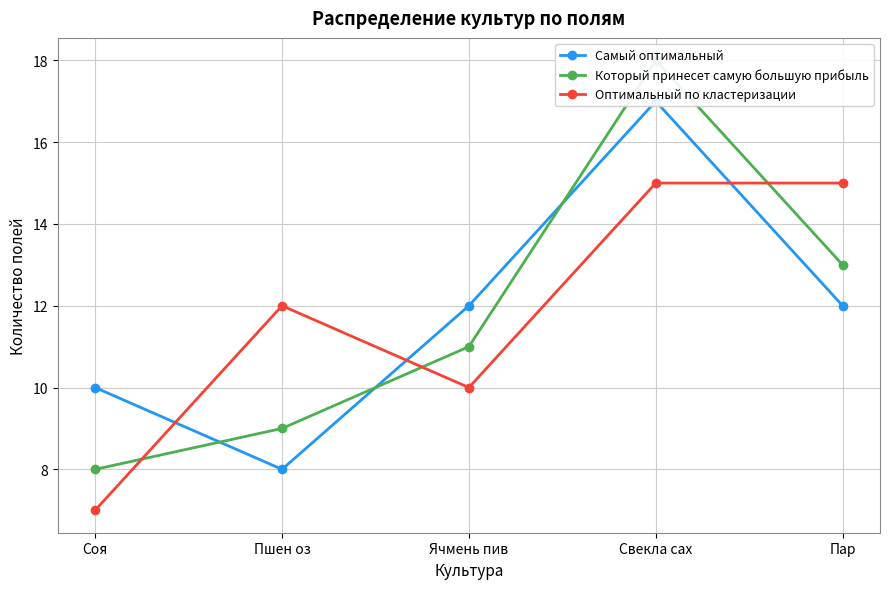

What is the difference between the highest and lowest values at Пшен оз?

4